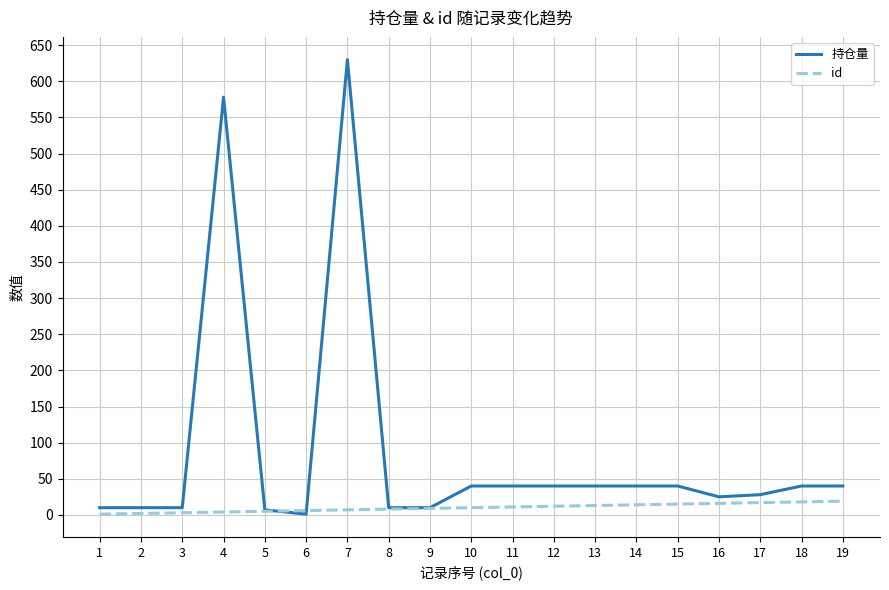

Which series has the widest spread of values?

持仓量